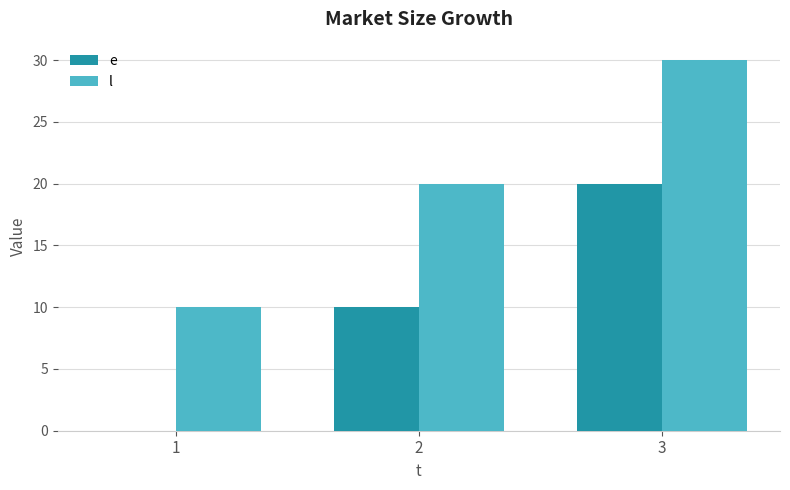

The value of e at 3 is 10. True or false?

False